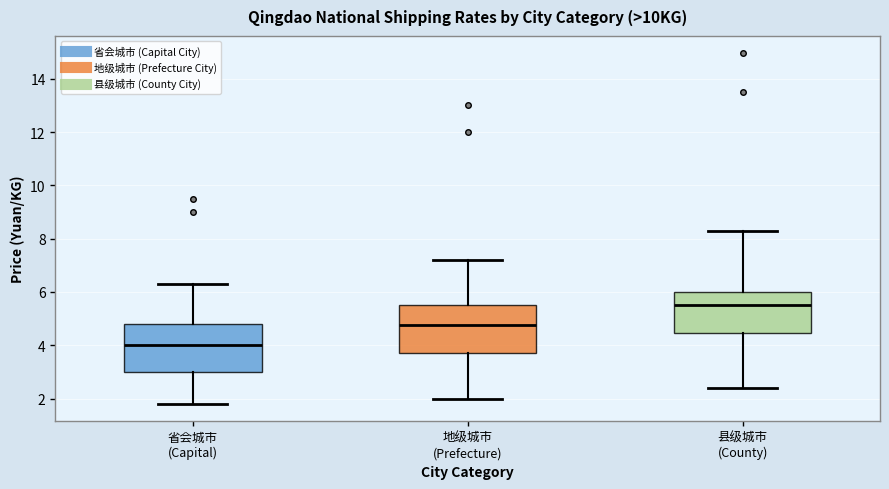

Which box's median line is the highest?

县级城市 (County)